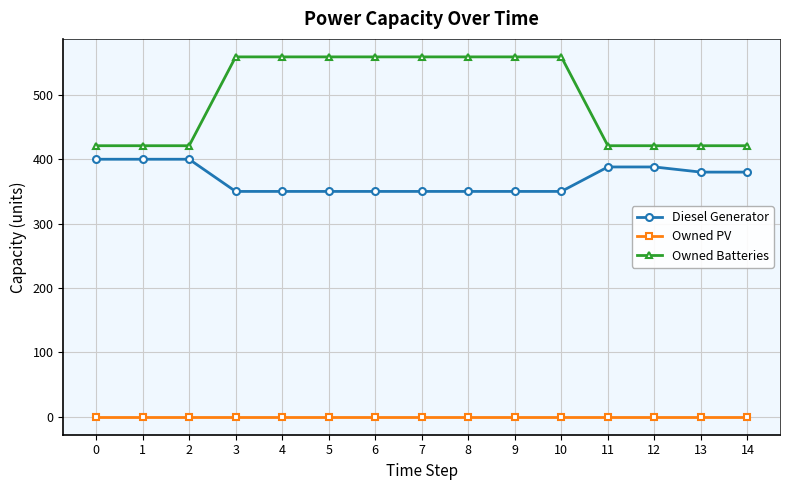

Between 5 and 11, which series saw the biggest shift?

Owned Batteries